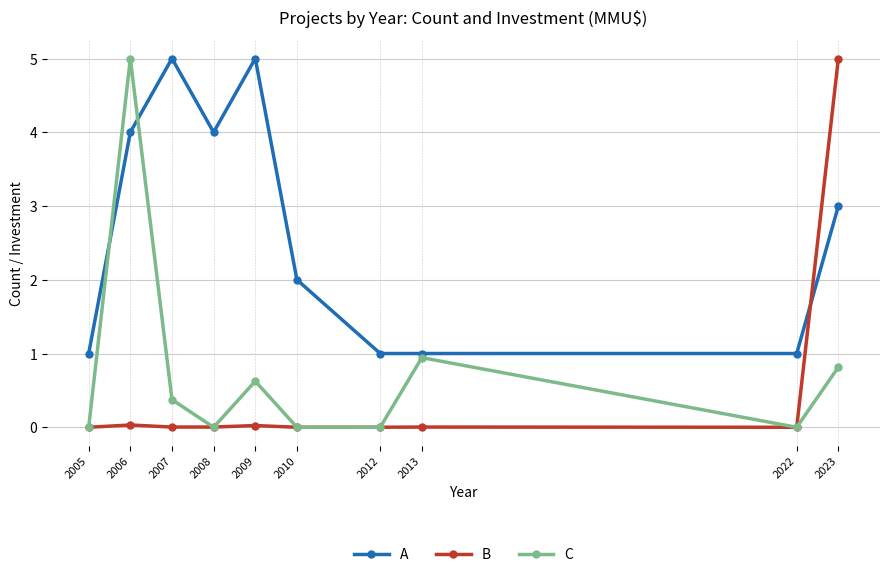

What is the difference between the second highest and second lowest values in the C series?

0.9